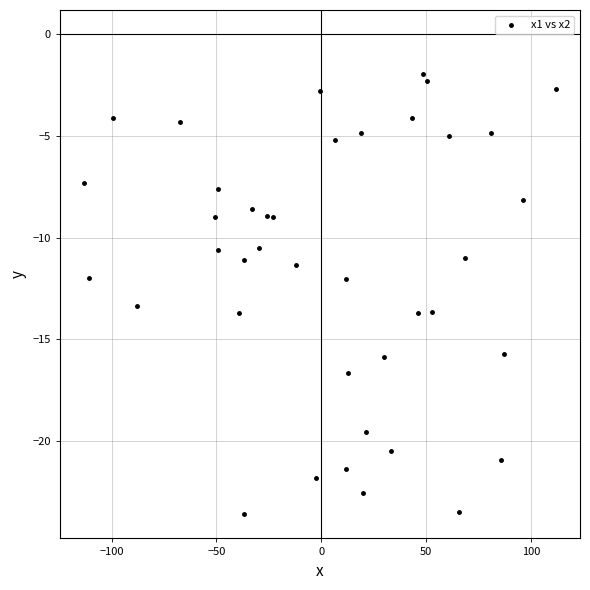

What is the range of X values (max minus min)?

225.4